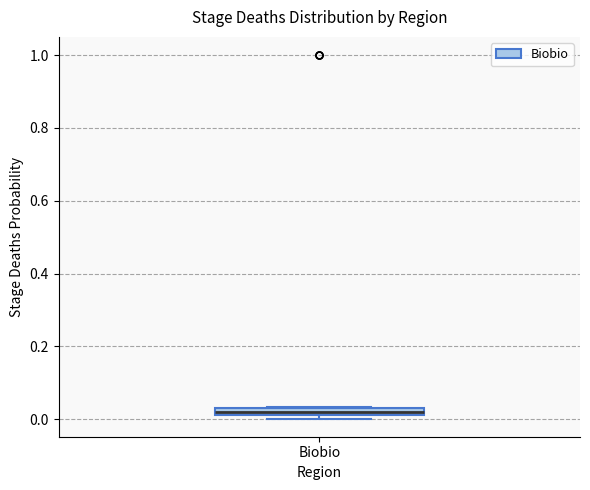

Where is the lower edge of the box for Biobio on the y-axis? The values are not printed on the chart, so give them approximately, as read against the axis.

0.02